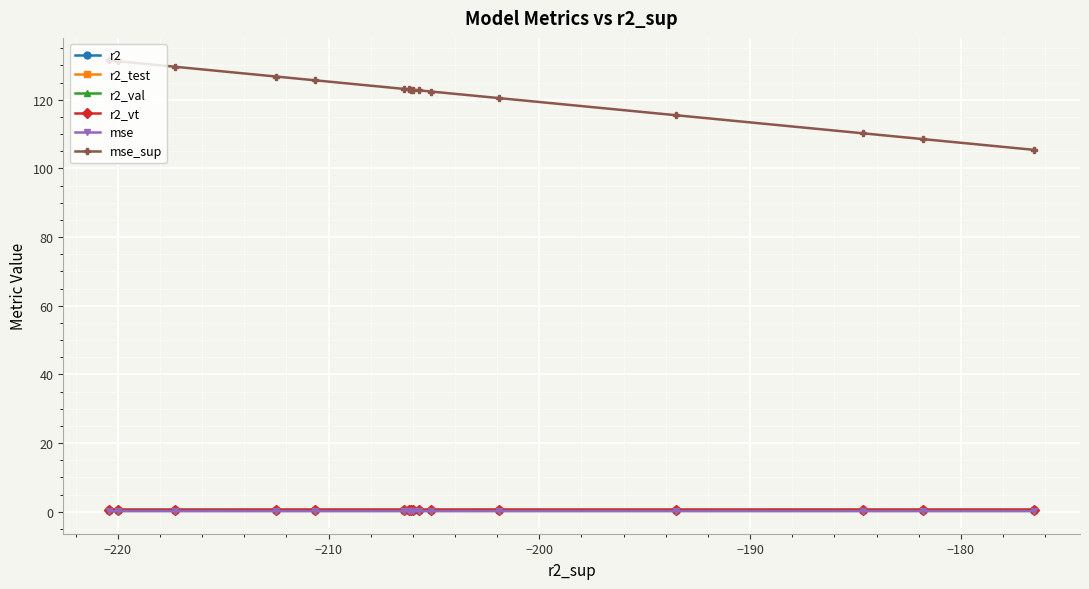

What is the maximum value shown in the chart?

131.4